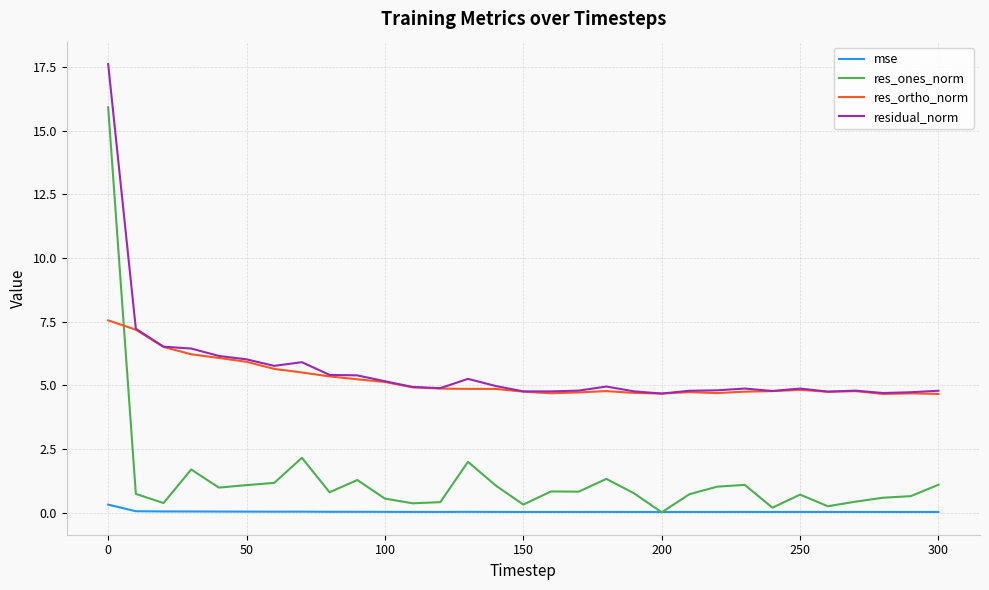

What is the greatest value displayed?

17.6